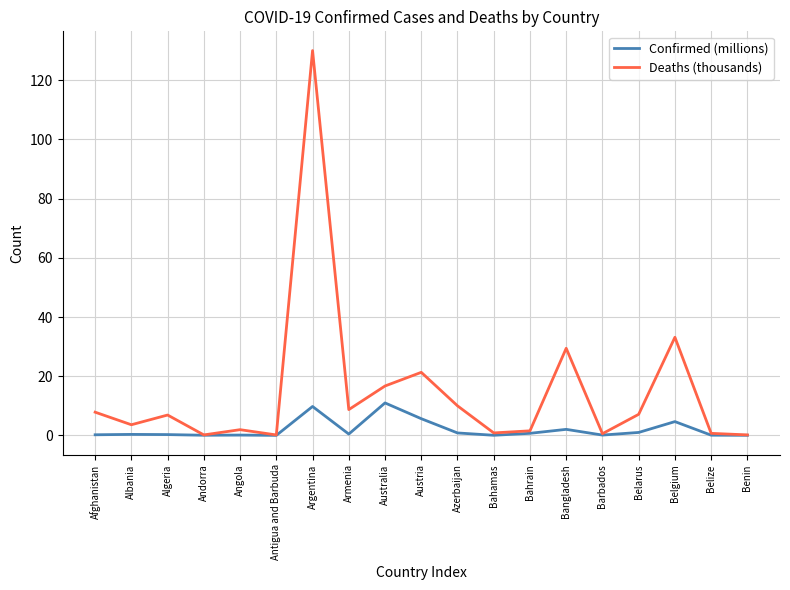

At which label does Deaths (thousands) reach its peak?

Argentina